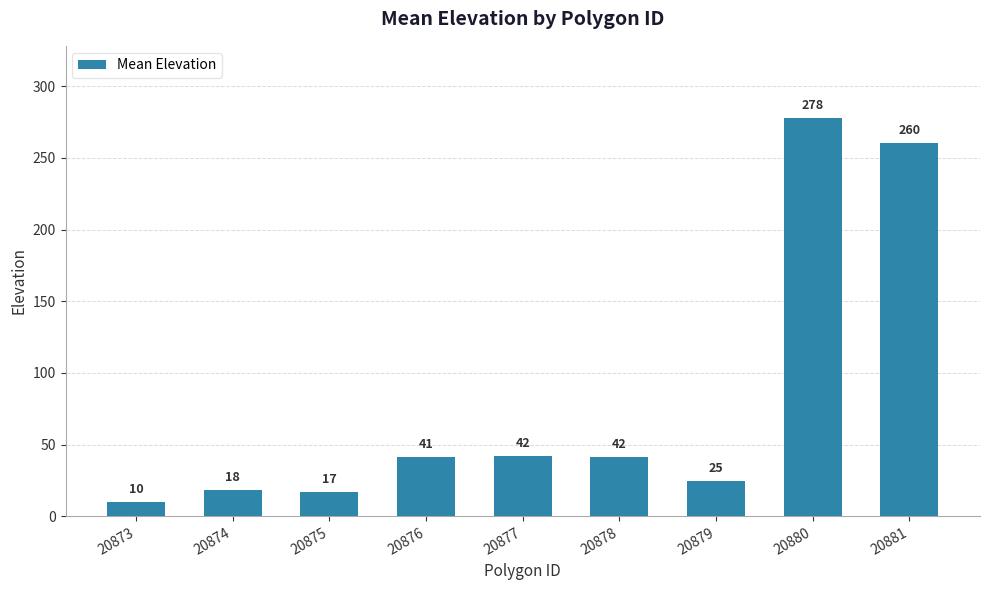

What is the minimum value shown in the chart?

10.0